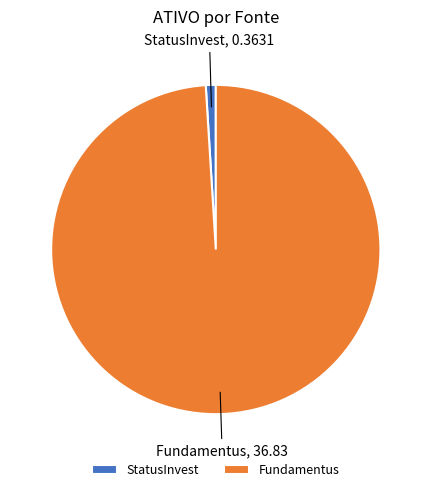

Does StatusInvest account for over 50% of the chart?

No